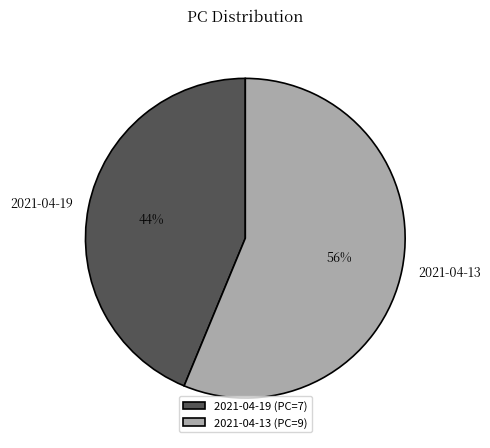

The 2021-04-19 (PC=7) slice represents 44% of the pie. True or false?

True